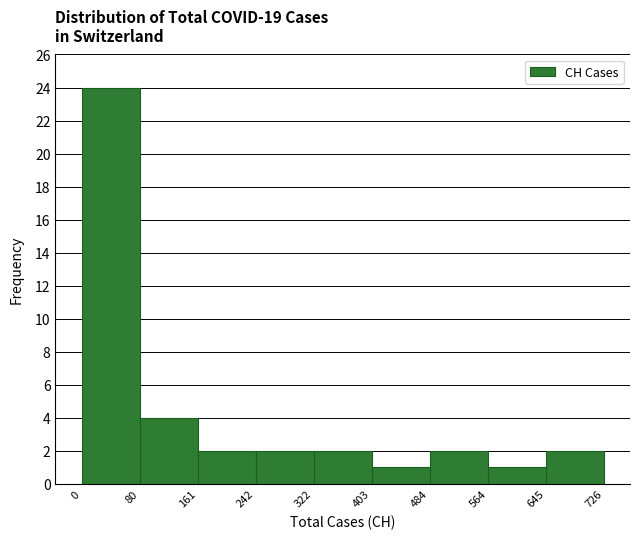

Reading left to right, transcribe this chart: for each bar, give the range it covers on the x-axis and its height. The values are not printed on the chart, so give them approximately, as read against the axis.

0 to 80: 24
80 to 161: 4
161 to 242: 2
242 to 322: 2
322 to 403: 2
403 to 484: 1
484 to 564: 2
564 to 645: 1
645 to 726: 2